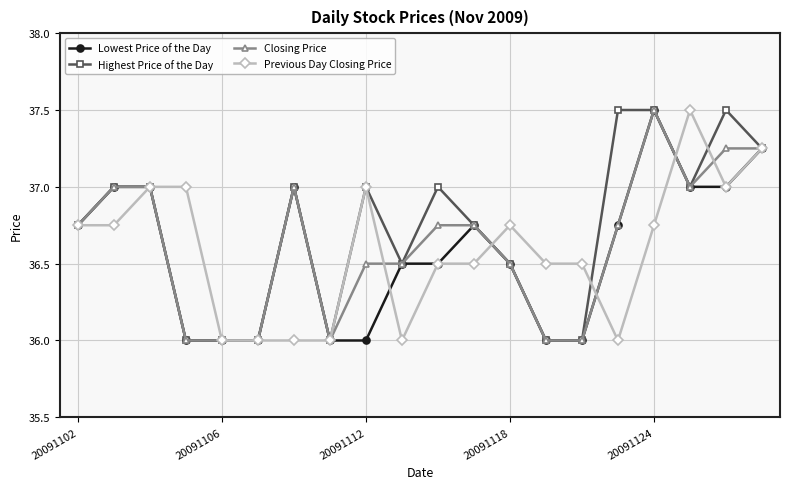

How many Highest Price of the Day values are between 36 and 37?

16